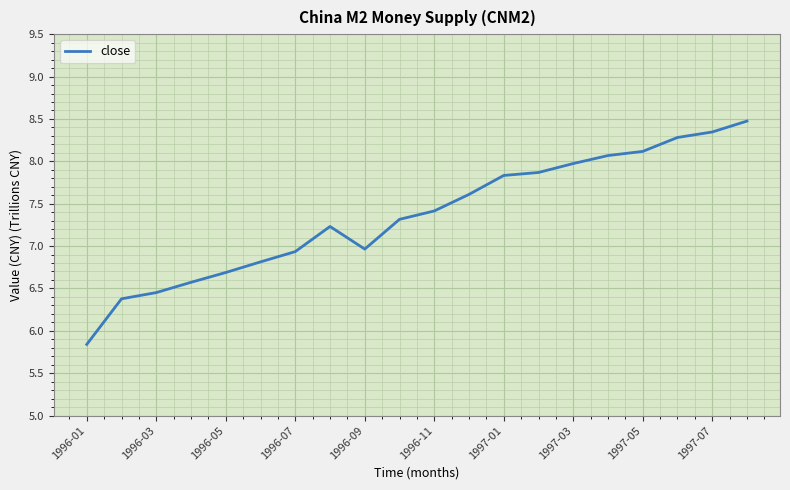

What is the minimum value shown in the chart?

5.8